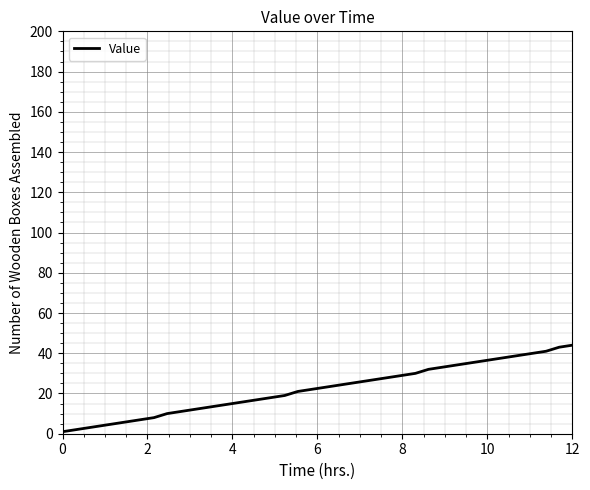

What is the greatest value displayed?

44